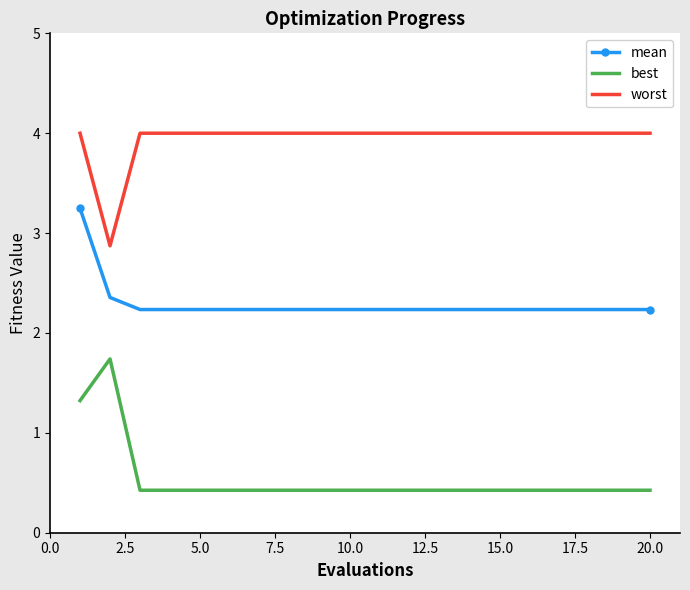

Reading left to right, list all the values displayed in this chart.

mean: 3.2	2.4	2.2	2.2	2.2	2.2	2.2	2.2	2.2	2.2	2.2	2.2	2.2	2.2	2.2	2.2	2.2	2.2	2.2	2.2
best: 1.3	1.7	0.4	0.4	0.4	0.4	0.4	0.4	0.4	0.4	0.4	0.4	0.4	0.4	0.4	0.4	0.4	0.4	0.4	0.4
worst: 4.0	2.9	4.0	4.0	4.0	4.0	4.0	4.0	4.0	4.0	4.0	4.0	4.0	4.0	4.0	4.0	4.0	4.0	4.0	4.0